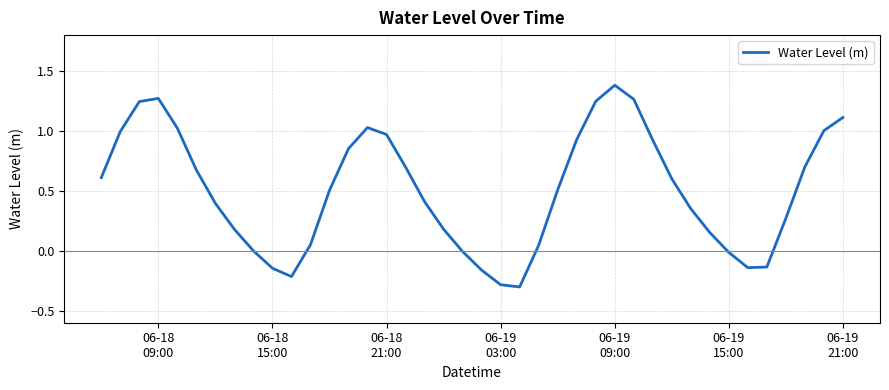

What is the difference between the maximum and minimum values?

1.7